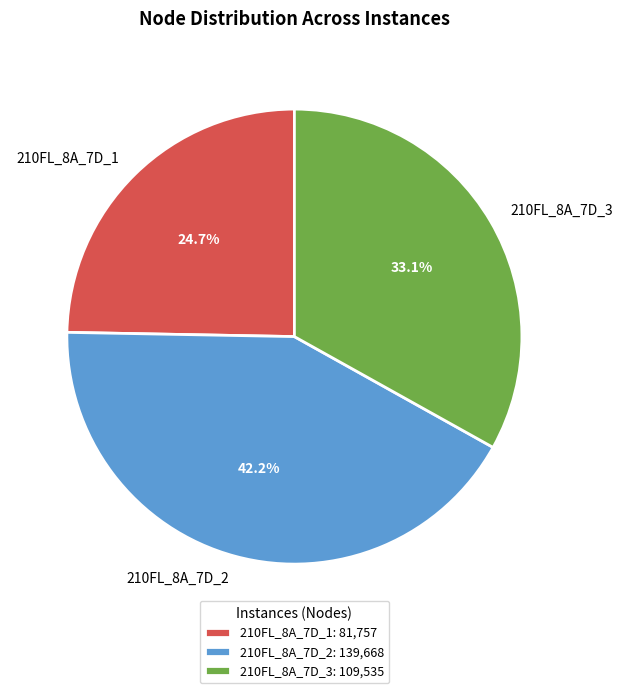

Rank the categories by value from lowest to highest.

210FL_8A_7D_1, 210FL_8A_7D_3, 210FL_8A_7D_2